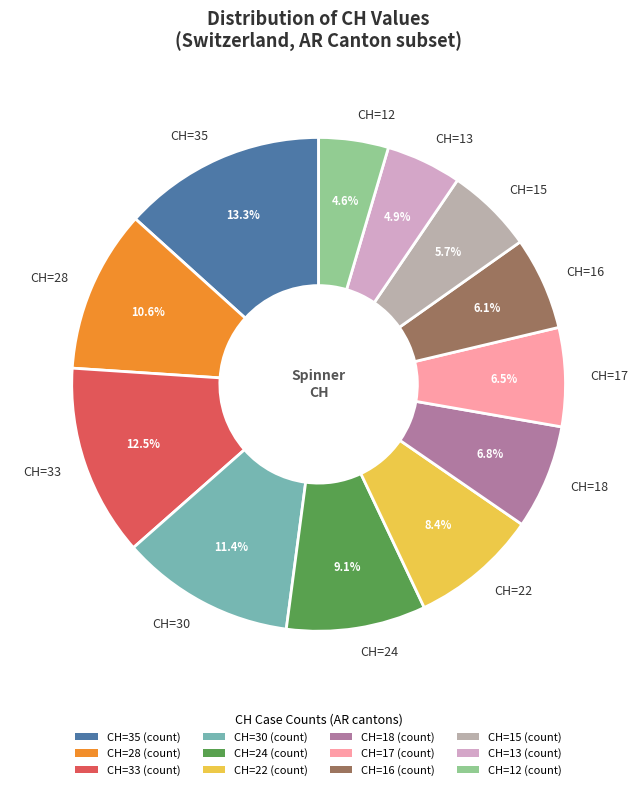

Is the sum of CH=16 and CH=28 greater than half?

No